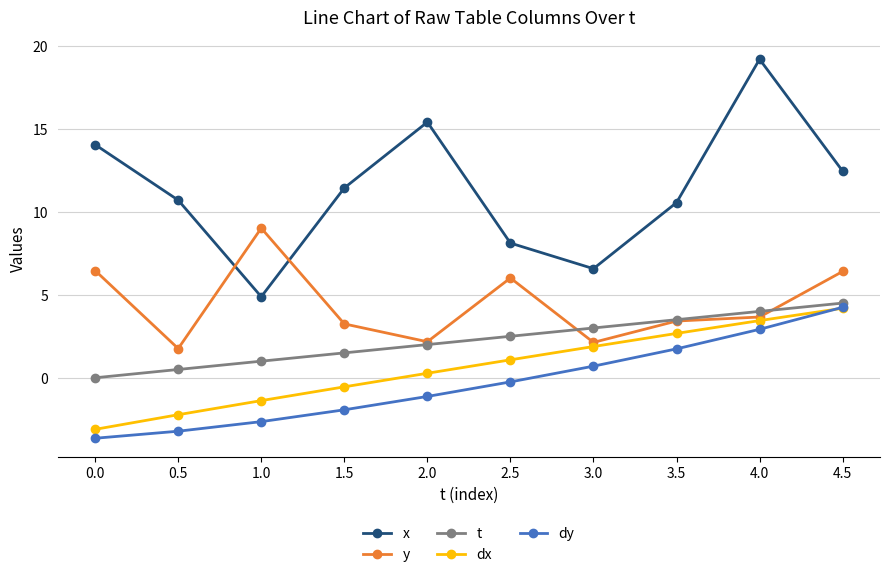

True or false: x and dx intersect in this chart.

False